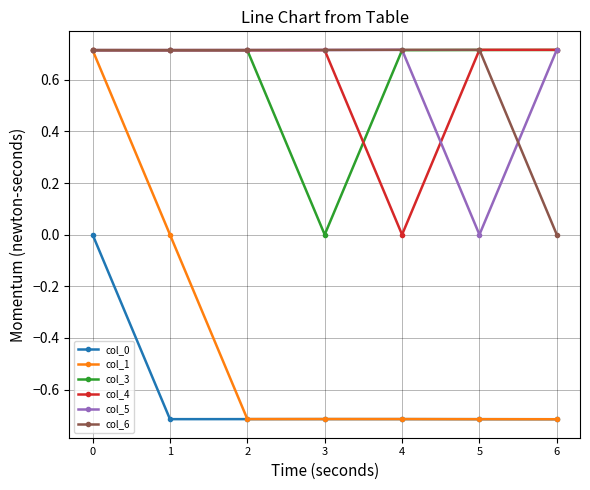

Which category has the lowest value in the col_6 series?

6